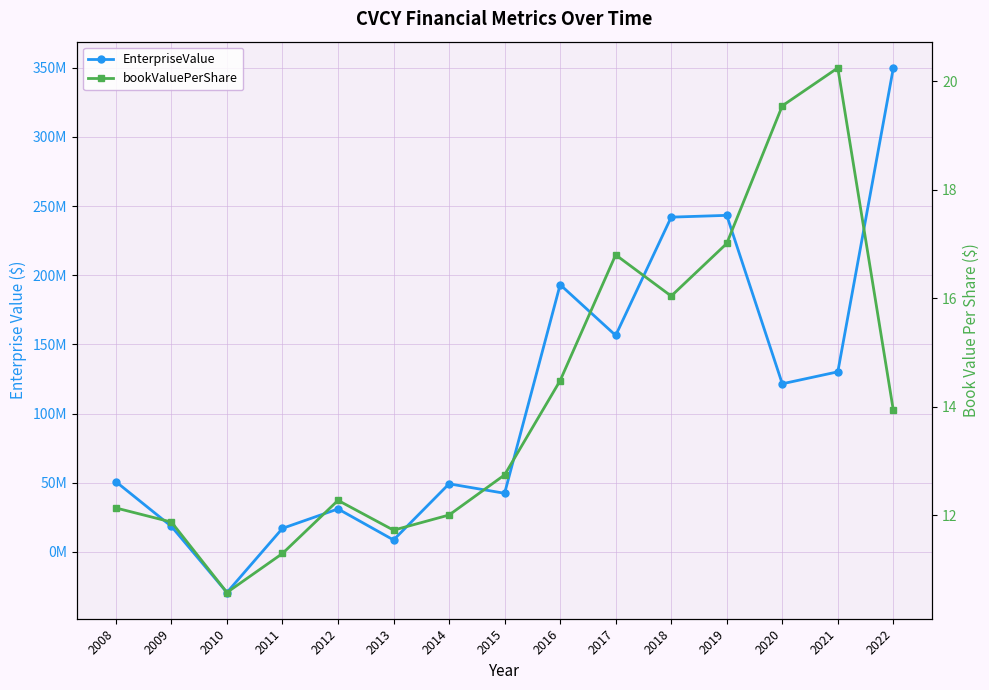

At which label does EnterpriseValue first exceed 50729145?

2008